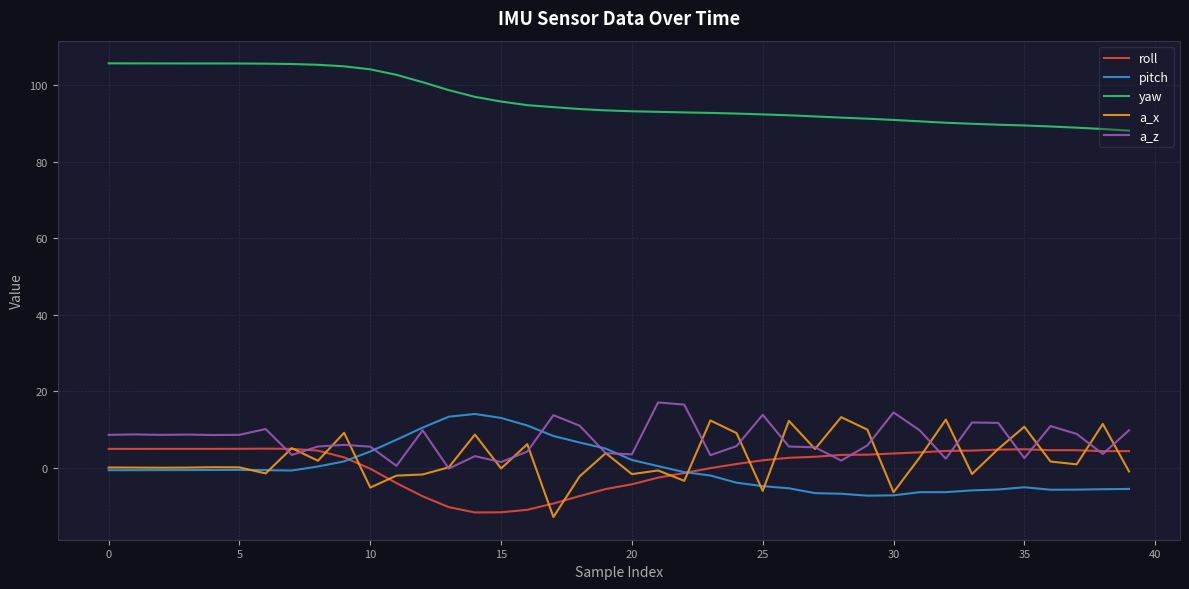

True or false: a_x and yaw intersect in this chart.

False